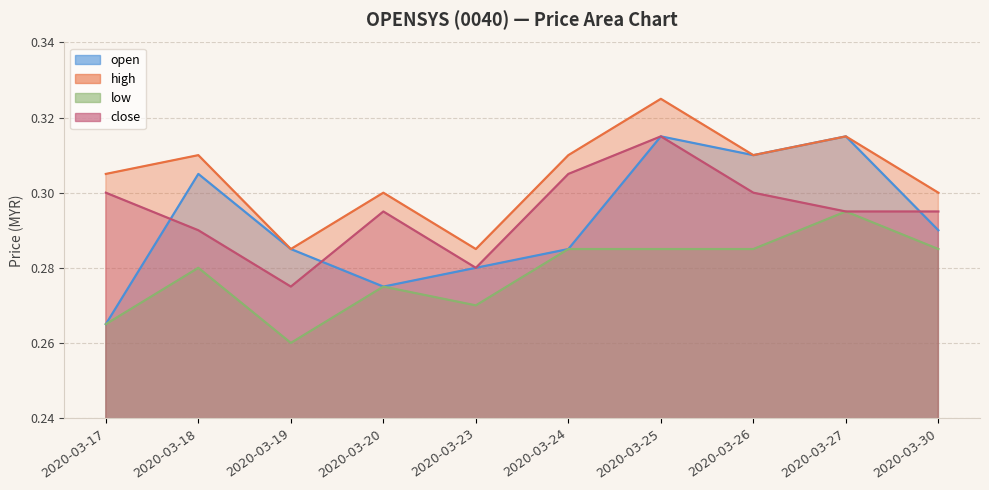

Reading right to left, extract all data points from this chart.

open: 2020-03-30=0.3	2020-03-27=0.3	2020-03-26=0.3	2020-03-25=0.3	2020-03-24=0.3	2020-03-23=0.3	2020-03-20=0.3	2020-03-19=0.3	2020-03-18=0.3	2020-03-17=0.3
high: 2020-03-30=0.3	2020-03-27=0.3	2020-03-26=0.3	2020-03-25=0.3	2020-03-24=0.3	2020-03-23=0.3	2020-03-20=0.3	2020-03-19=0.3	2020-03-18=0.3	2020-03-17=0.3
low: 2020-03-30=0.3	2020-03-27=0.3	2020-03-26=0.3	2020-03-25=0.3	2020-03-24=0.3	2020-03-23=0.3	2020-03-20=0.3	2020-03-19=0.3	2020-03-18=0.3	2020-03-17=0.3
close: 2020-03-30=0.3	2020-03-27=0.3	2020-03-26=0.3	2020-03-25=0.3	2020-03-24=0.3	2020-03-23=0.3	2020-03-20=0.3	2020-03-19=0.3	2020-03-18=0.3	2020-03-17=0.3